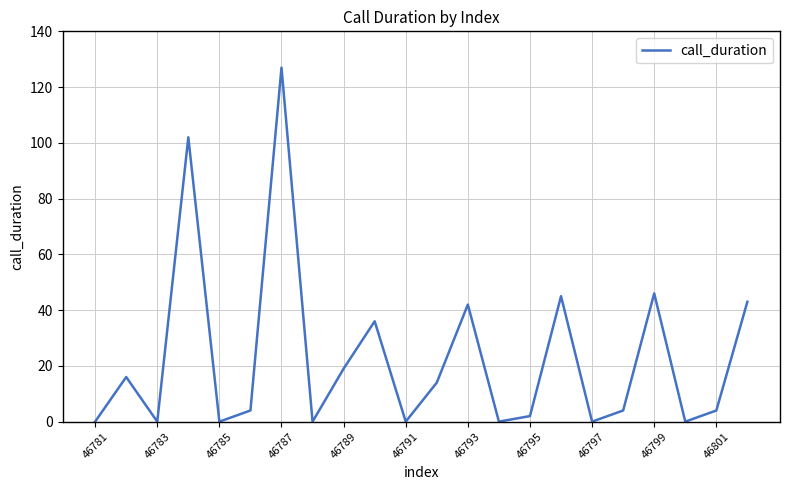

What is the maximum value shown in the chart?

127